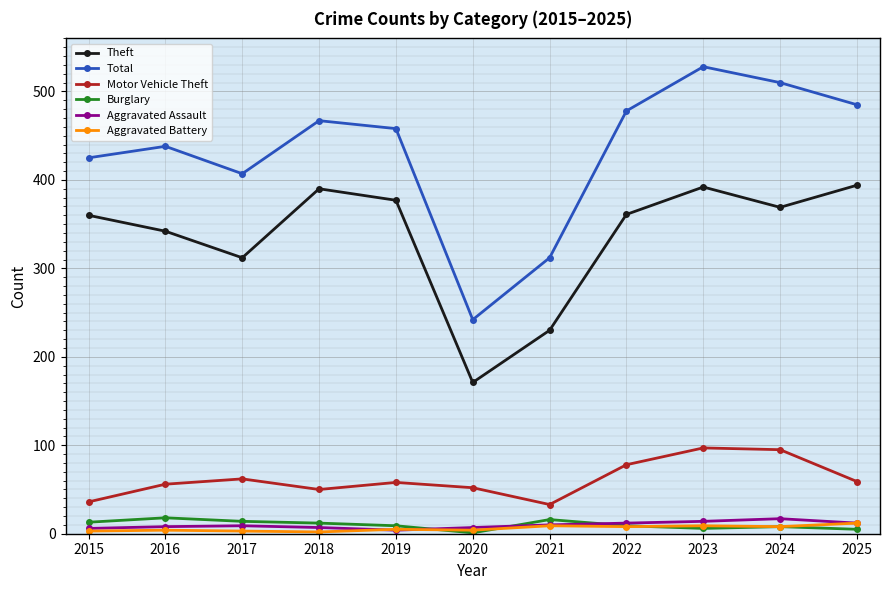

Which category has the lowest value in the Total series?

2020